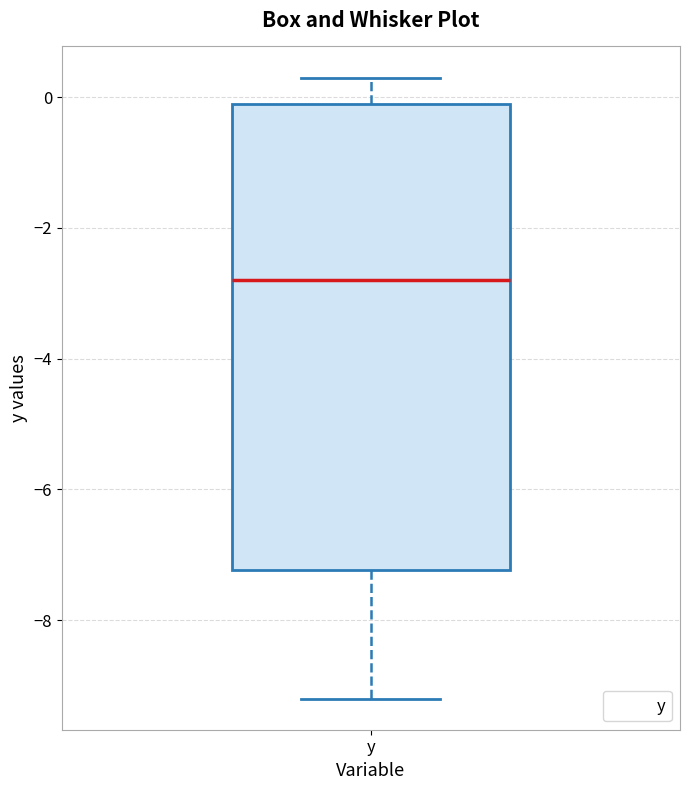

Transcribe this box plot: give where the median line is, the range the box spans, and where the two whiskers end, as read against the y-axis. The values are not printed on the chart, so give them approximately, as read against the axis.

median -2.8, box -7.2 to 0.0, whiskers -9.2 to 0.4